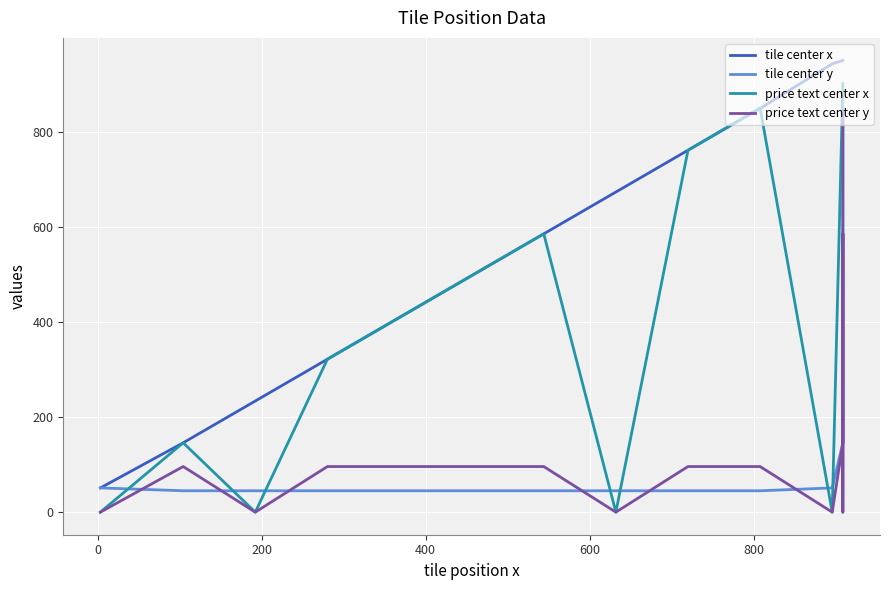

Which series has the largest total across all categories?

tile center x